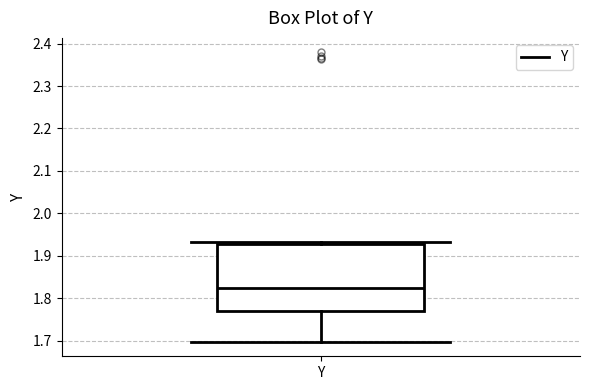

Transcribe this box plot: give where the median line is, the range the box spans, and where the two whiskers end, as read against the y-axis. The values are not printed on the chart, so give them approximately, as read against the axis.

median 1.82, box 1.77 to 1.93, whiskers 1.70 to 1.93 (just above the box's upper edge)